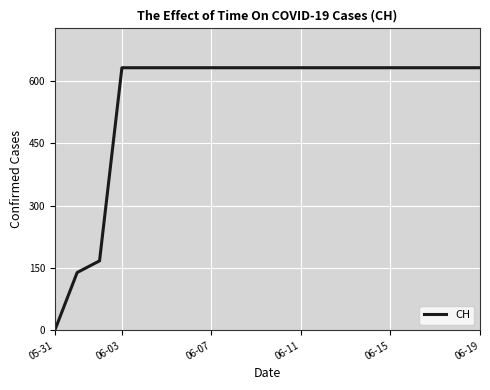

What is the difference between the maximum and minimum values?

631